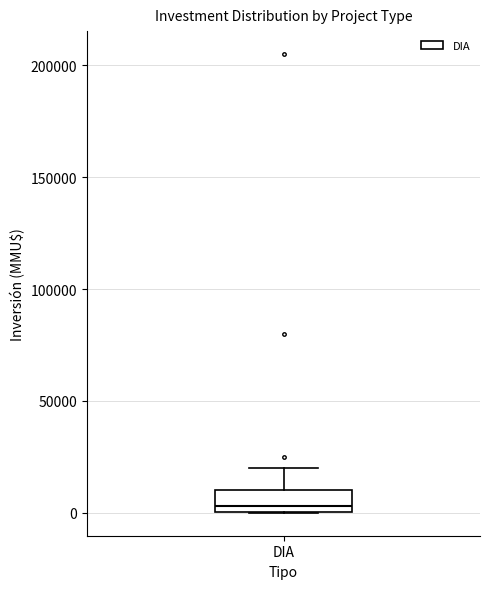

Transcribe this box plot: give where the median line is, the range the box spans, and where the two whiskers end, as read against the y-axis. The values are not printed on the chart, so give them approximately, as read against the axis.

median 5000, box 0 to 10000, whiskers 0 to 20000